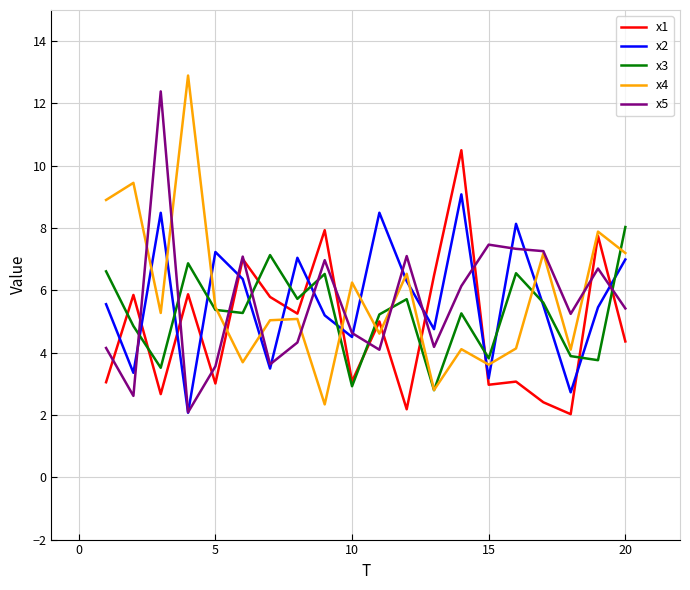

True or false: x4 and x2 intersect in this chart.

True